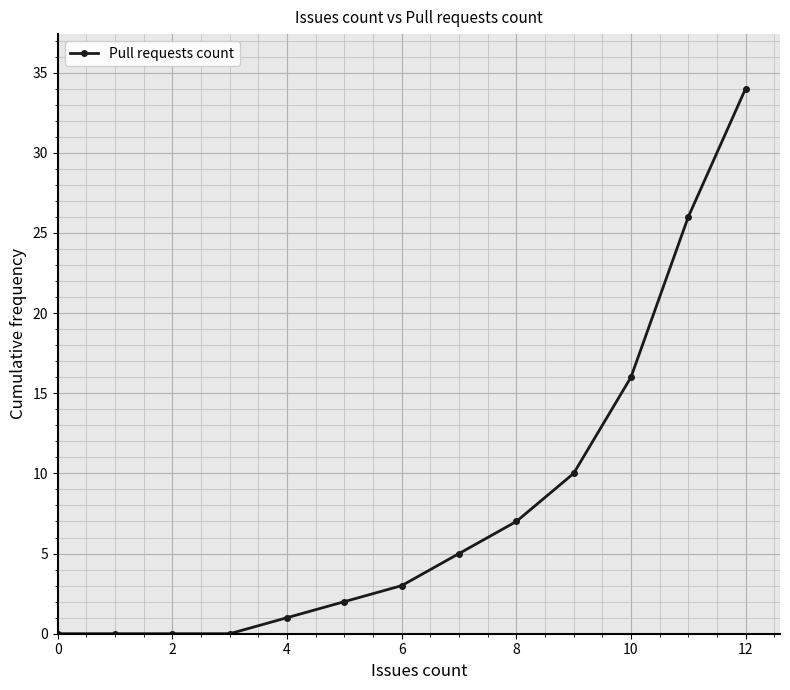

How many lines are shown in the chart?

1